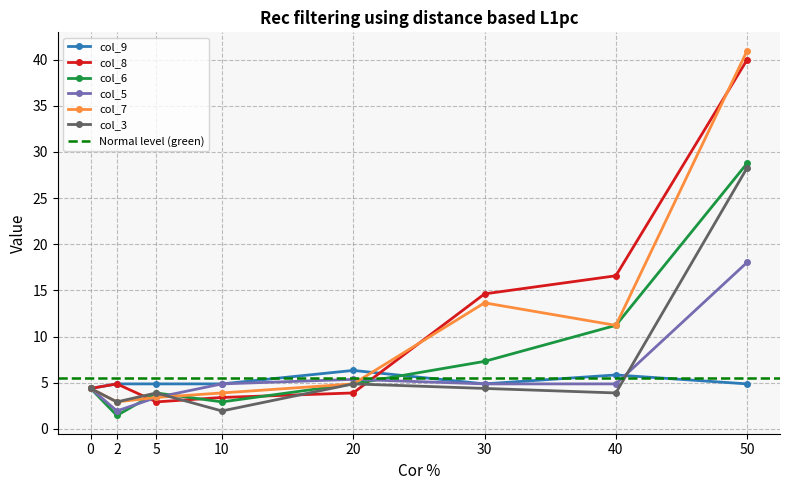

Reading right to left, extract all data points from this chart.

col_9: 50=4.9	40=5.8	30=4.9	20=6.3	10=4.9	5=4.9	2=4.9	0=4.4
col_8: 50=40.0	40=16.6	30=14.6	20=3.9	10=3.4	5=2.9	2=4.9	0=4.4
col_6: 50=28.8	40=11.2	30=7.3	20=4.9	10=2.9	5=3.9	2=1.5	0=4.4
col_5: 50=18.1	40=4.9	30=4.9	20=5.4	10=4.9	5=3.4	2=1.9	0=4.4
col_7: 50=41.0	40=11.2	30=13.7	20=4.9	10=3.9	5=3.4	2=2.9	0=4.4
col_3: 50=28.3	40=3.9	30=4.4	20=4.9	10=1.9	5=3.9	2=2.9	0=4.4